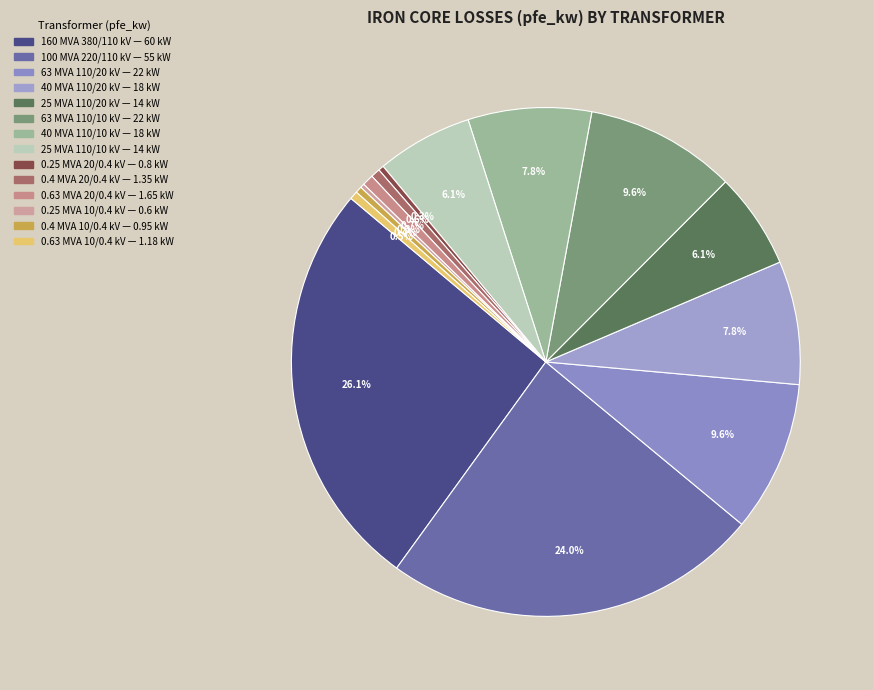

What is the total percentage of 100 MVA 220/110 kV and 40 MVA 110/20 kV?

31.8%